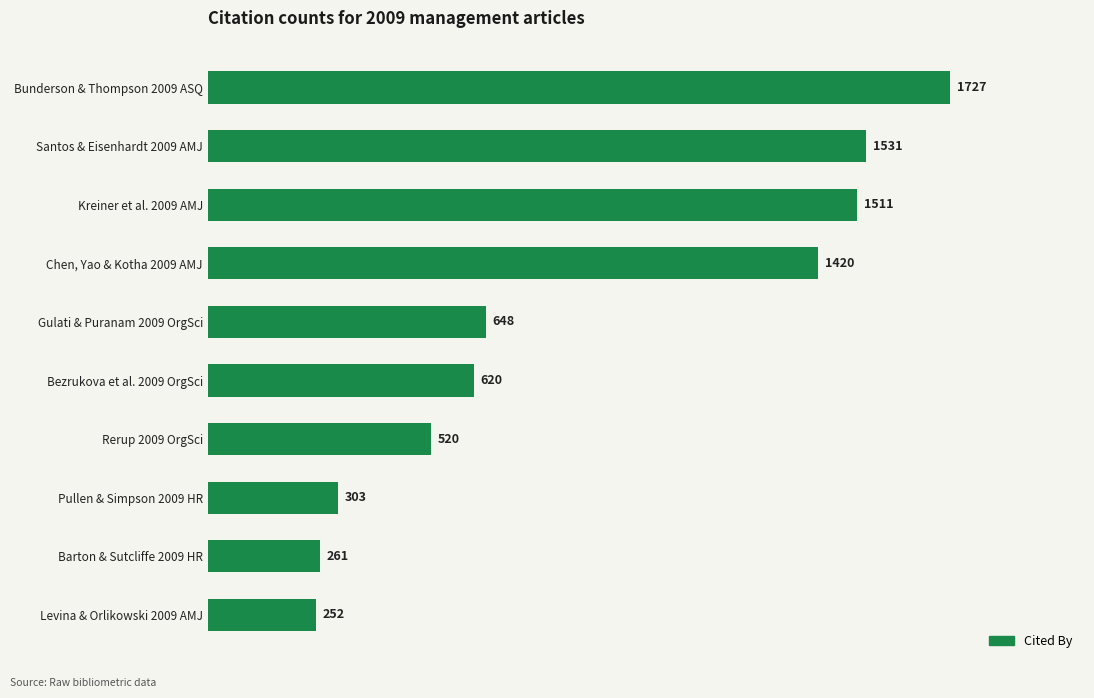

List the labels in order of value, largest first.

Bunderson & Thompson 2009 ASQ, Santos & Eisenhardt 2009 AMJ, Kreiner et al. 2009 AMJ, Chen, Yao & Kotha 2009 AMJ, Gulati & Puranam 2009 OrgSci, Bezrukova et al. 2009 OrgSci, Rerup 2009 OrgSci, Pullen & Simpson 2009 HR, Barton & Sutcliffe 2009 HR, Levina & Orlikowski 2009 AMJ